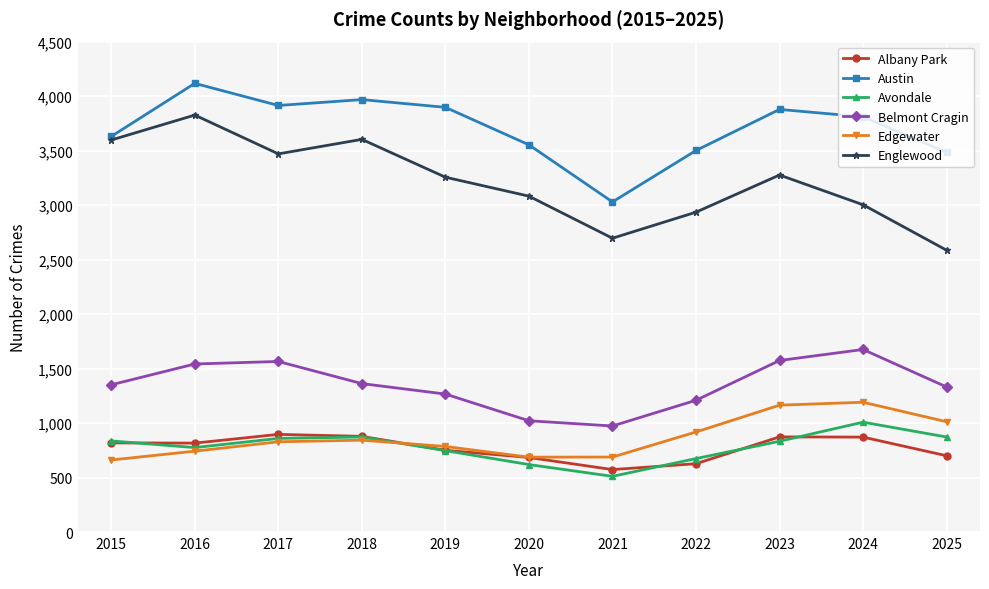

At how many categories does at least one series exceed 542?

11